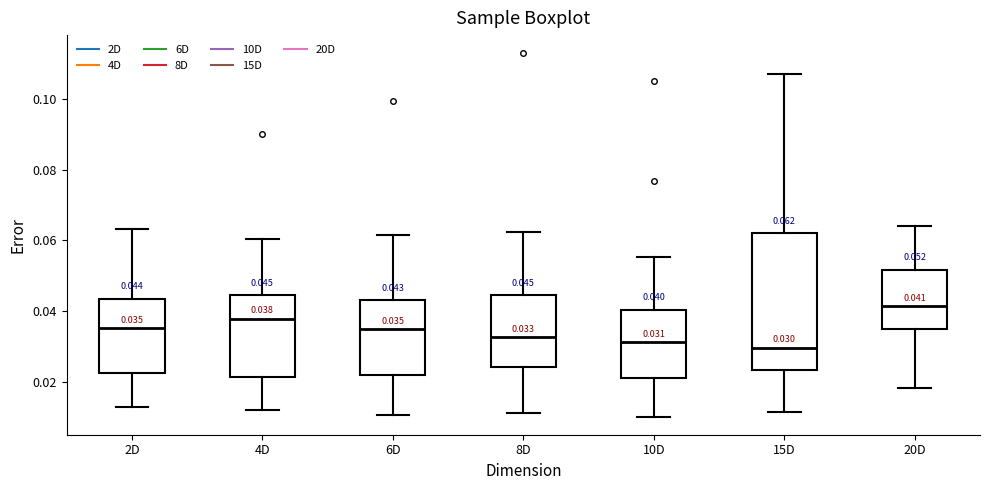

Which box is the tallest, from its lower edge to its upper edge?

15D